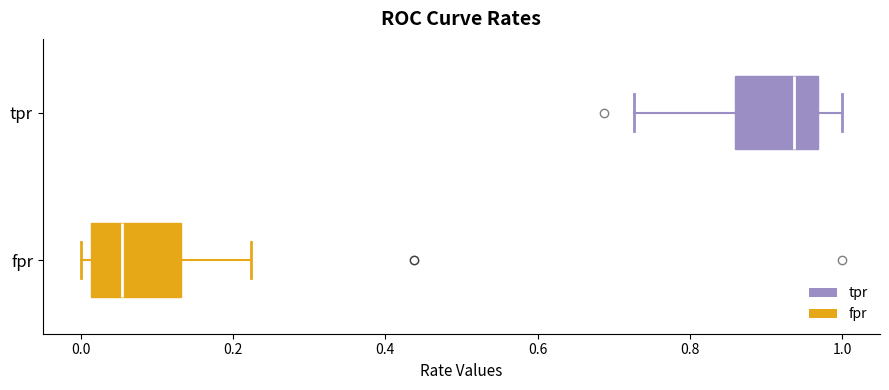

Reading bottom to top, transcribe this box plot: for each box, give where its median line is, the range the box spans, and where its two whiskers end, as read against the x-axis. The values are not printed on the chart, so give them approximately, as read against the axis.

fpr: median 0.06, box 0.02 to 0.14, whiskers 0.00 to 0.22
tpr: median 0.94, box 0.86 to 0.96, whiskers 0.72 to 1.00